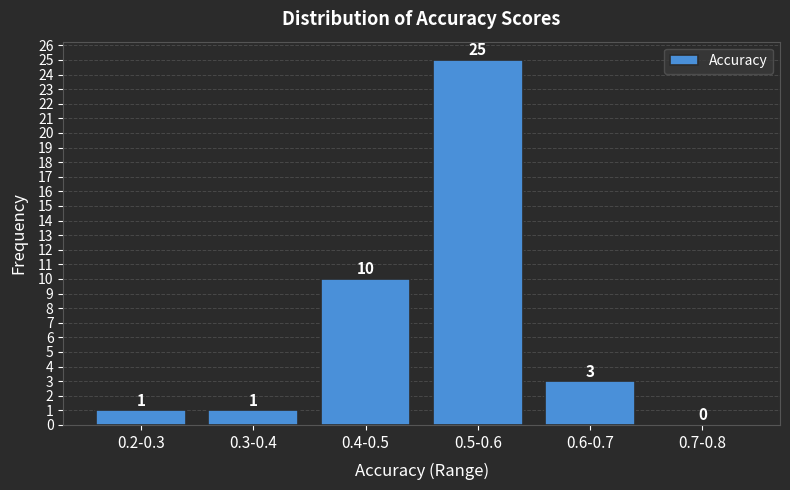

Reading left to right, list all the values displayed in this chart.

0.2-0.3=1	0.3-0.4=1	0.4-0.5=10	0.5-0.6=25	0.6-0.7=3	0.7-0.8=0